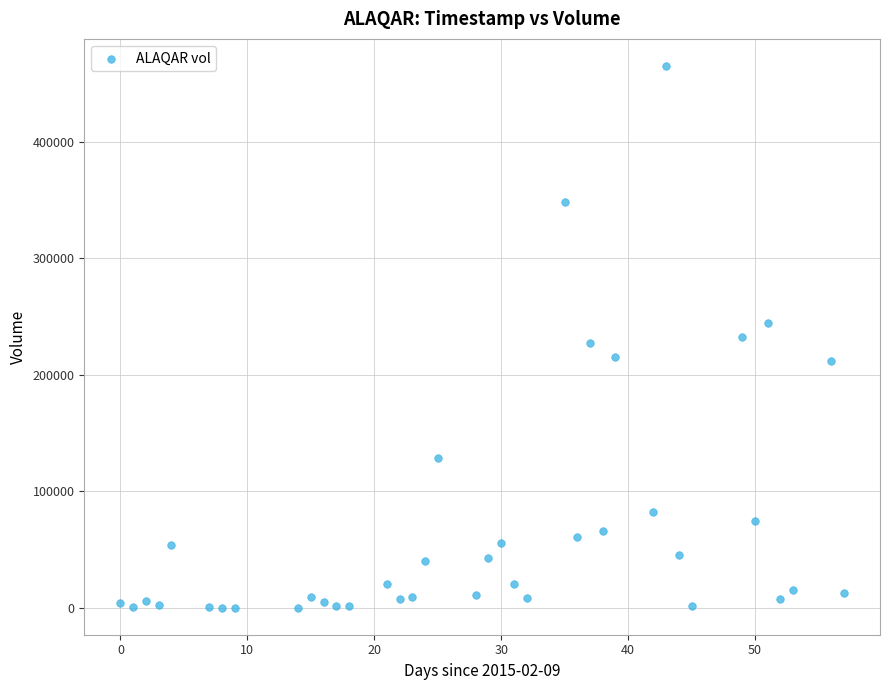

What is the range of X values (max minus min)?

57